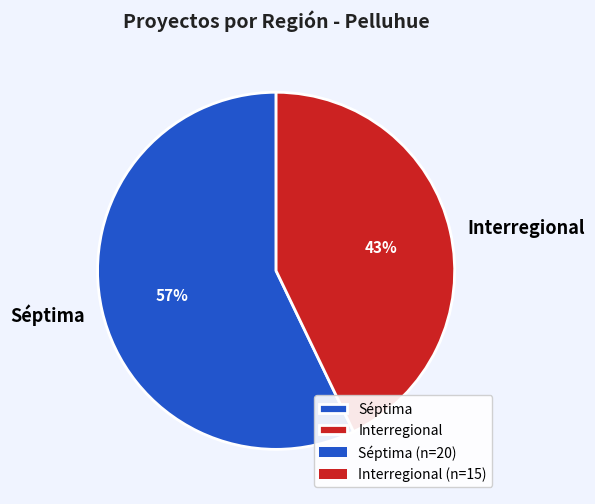

Which category has the smallest portion of the pie?

Interregional